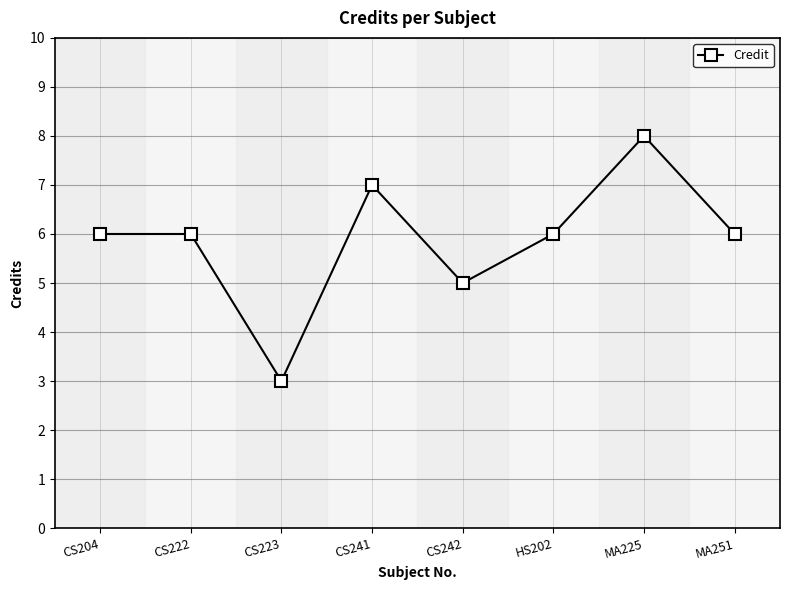

How many data points does each series have?

8